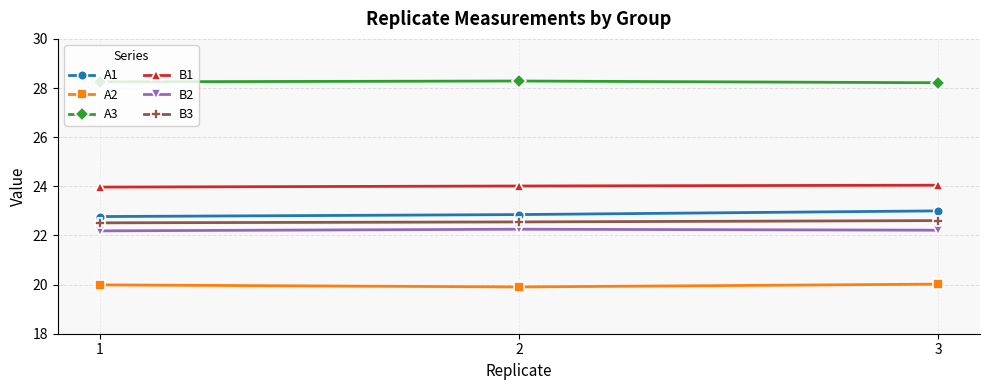

Is the value of A2 at 3 greater than the value of A1 at 2?

No